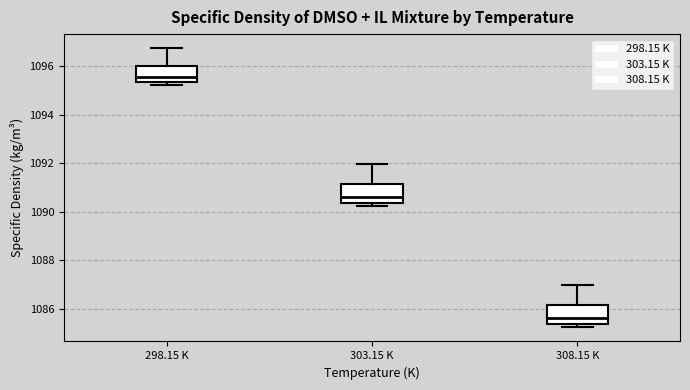

Which box's median line is the highest?

298.15 K